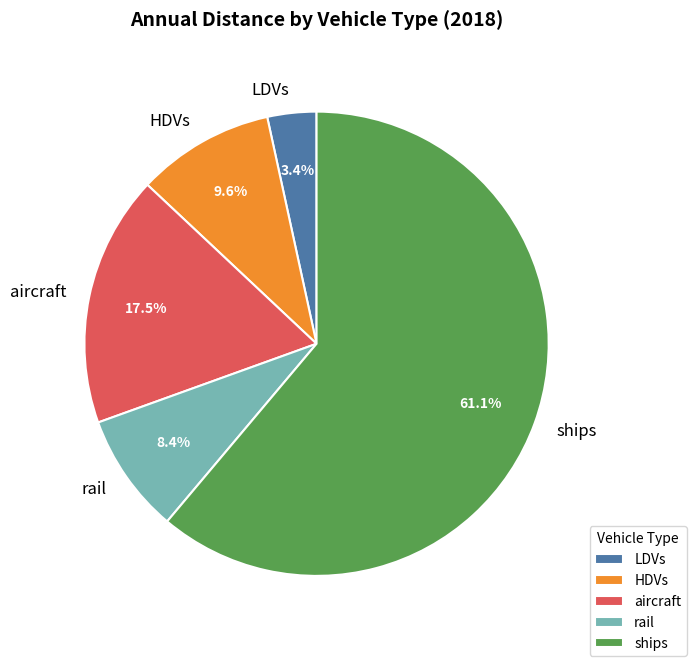

What is the majority slice?

ships